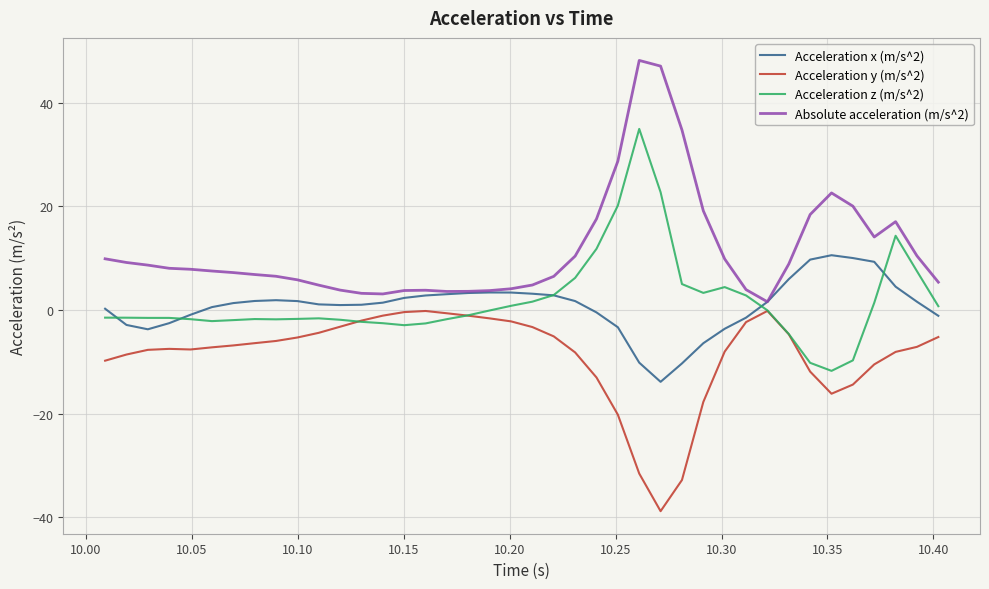

Which series has the largest total across all categories?

Absolute acceleration (m/s^2)